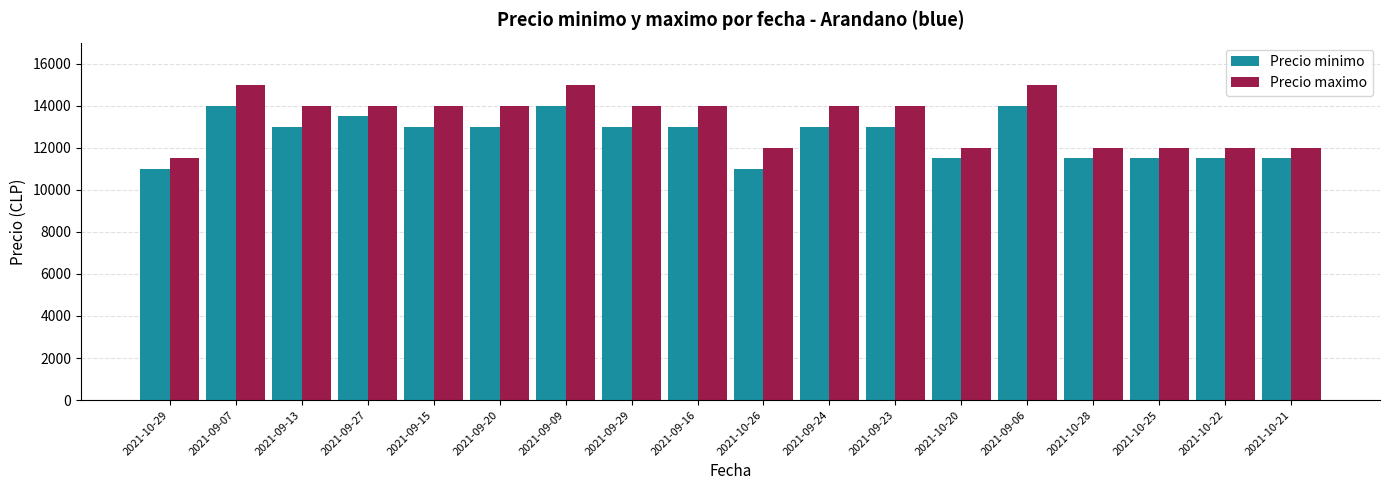

At which label does Precio minimo first exceed 13000?

2021-09-07